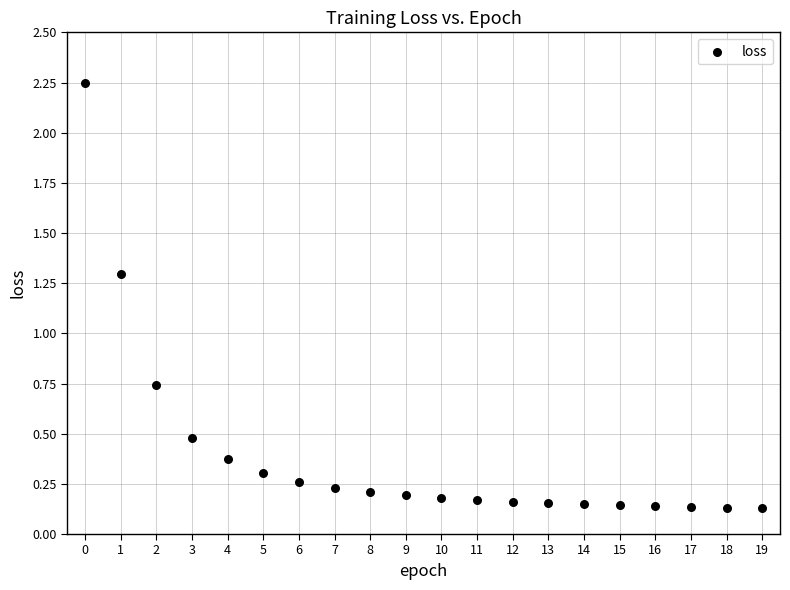

What is the range of Y values (max minus min)?

2.1